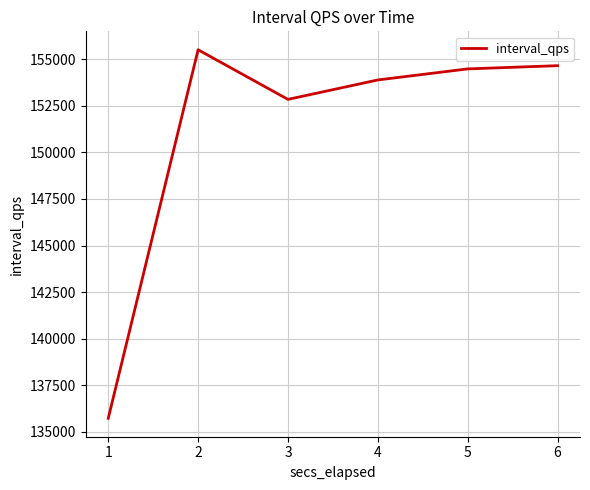

Reading right to left, what are all the values shown in this chart?

154651	154478	153885	152842	155505	135730